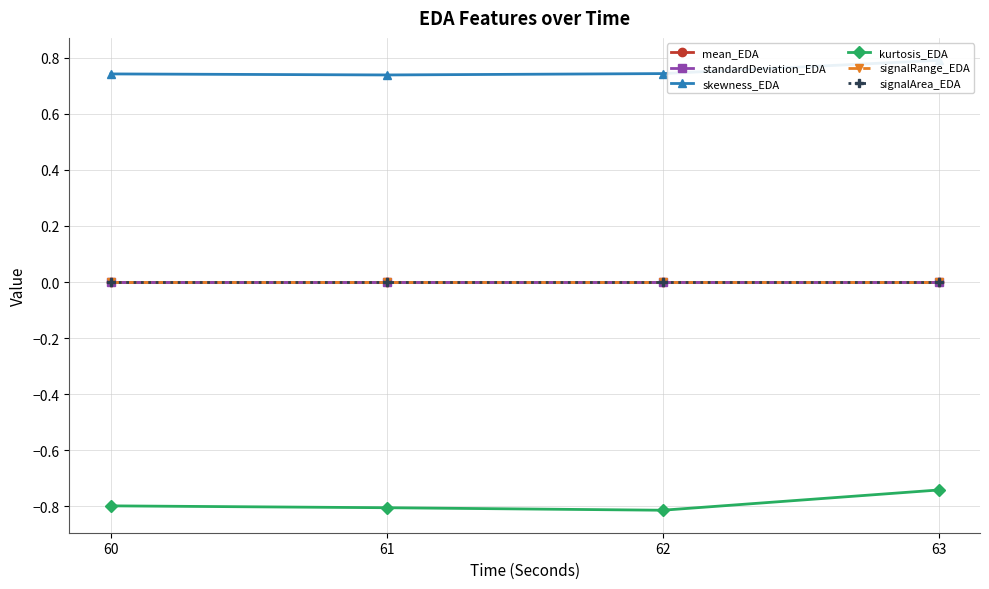

True or false: skewness_EDA has more than 1 points higher than both neighbors.

False